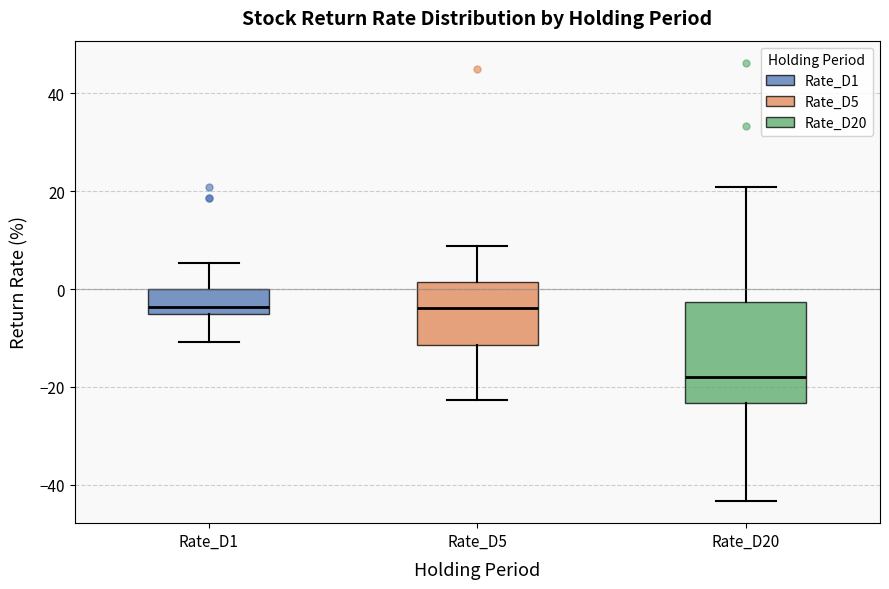

Reading left to right, read every box against the y-axis: the position of its median line, the range the box covers, and the ends of its whiskers. The values are not printed on the chart, so give them approximately, as read against the axis.

Rate_D1: median -4, box -6 to 0, whiskers -10 to 6
Rate_D5: median -4, box -12 to 2, whiskers -22 to 8
Rate_D20: median -18, box -24 to -2, whiskers -44 to 20